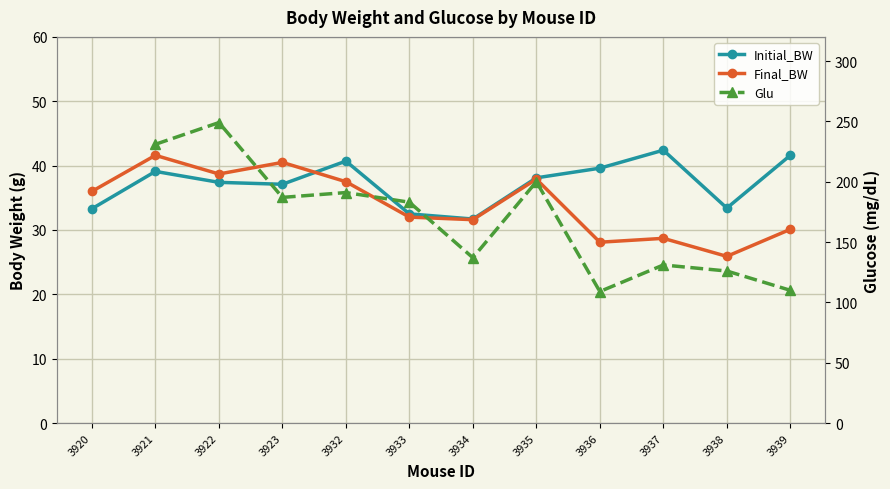

Does the chart display data point markers on the line(s)?

Yes